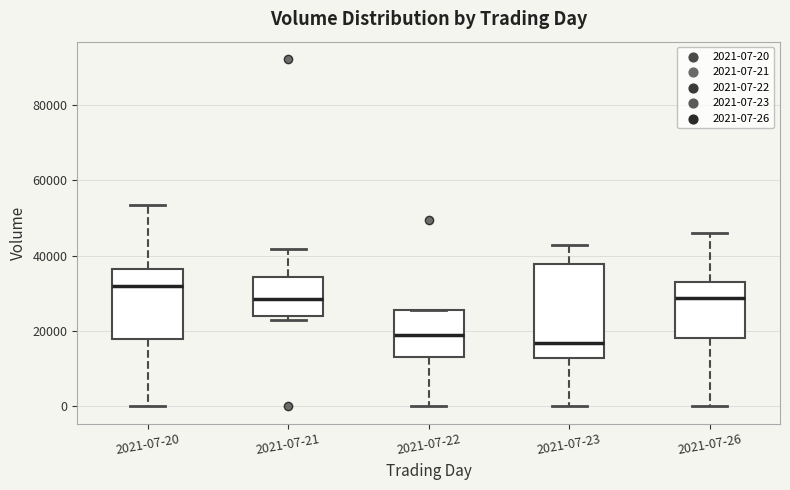

Where is the upper edge of the box for 2021-07-26 on the y-axis? The values are not printed on the chart, so give them approximately, as read against the axis.

34000